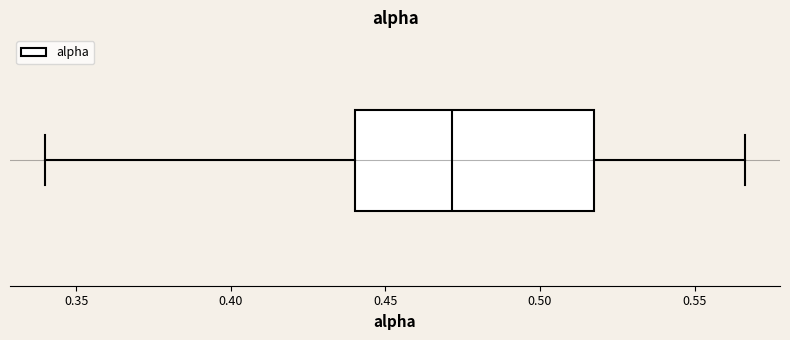

Read this box plot against the x-axis: the position of the median line, the range covered by the box, and the ends of both whiskers. The values are not printed on the chart, so give them approximately, as read against the axis.

median 0.470, box 0.440 to 0.515, whiskers 0.340 to 0.565